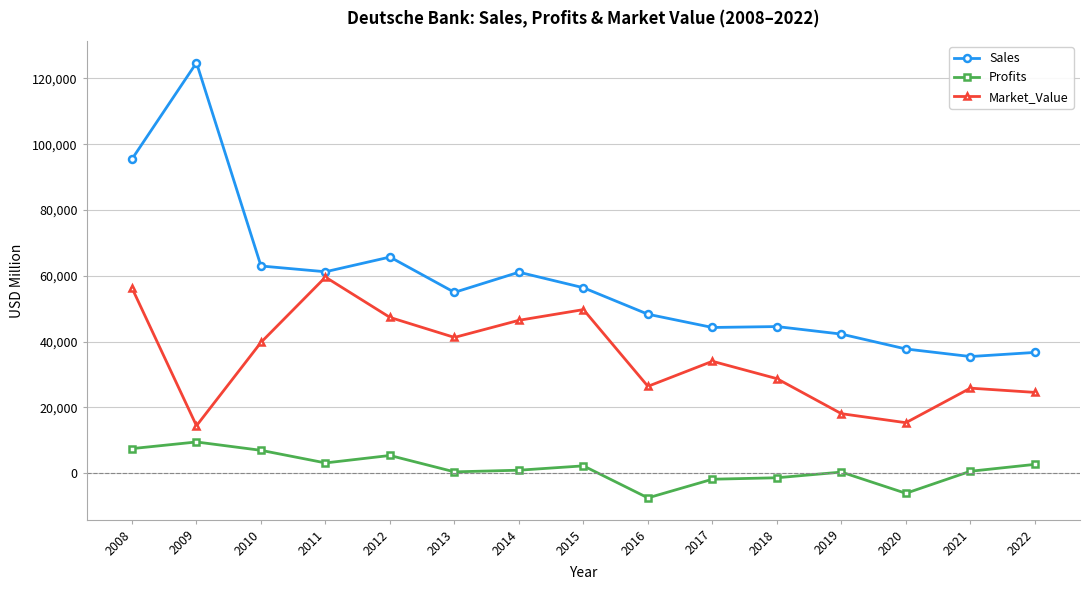

Where does the Sales series first go above 54960?

2008